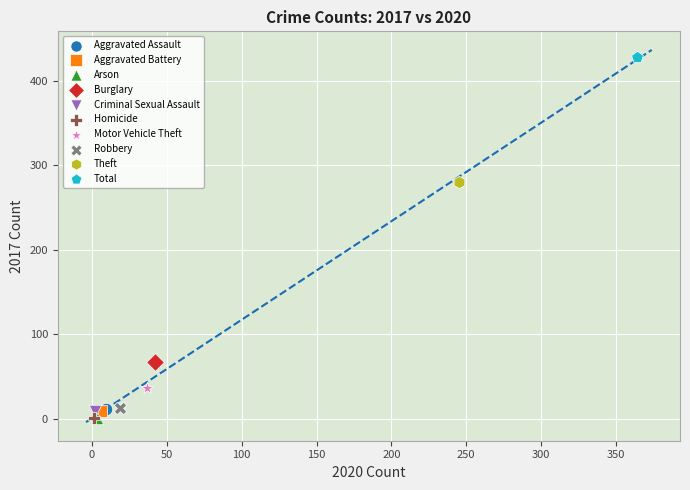

What are all the series names shown in the legend?

Aggravated Assault, Aggravated Battery, Arson, Burglary, Criminal Sexual Assault, Homicide, Motor Vehicle Theft, Robbery, Theft, Total